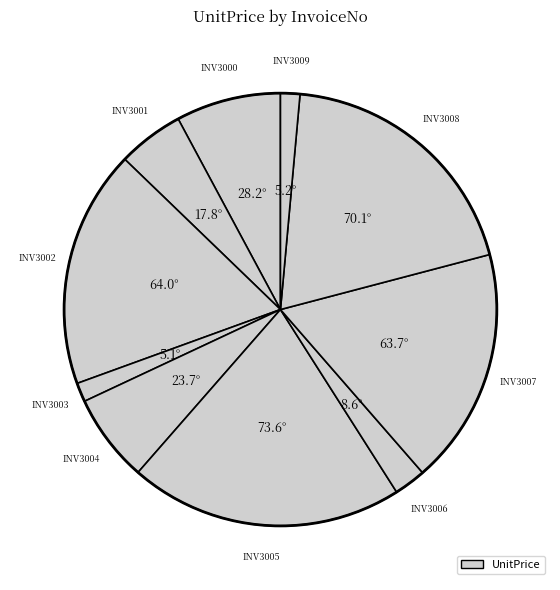

How many slices are in this pie chart?

10